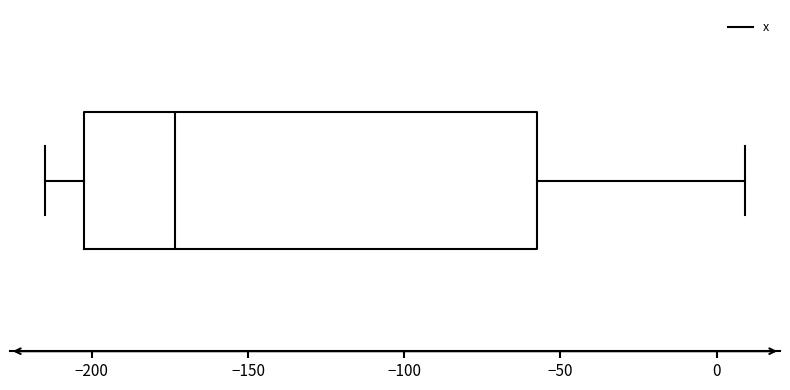

Where is the right edge of the box on the x-axis? The values are not printed on the chart, so give them approximately, as read against the axis.

-60